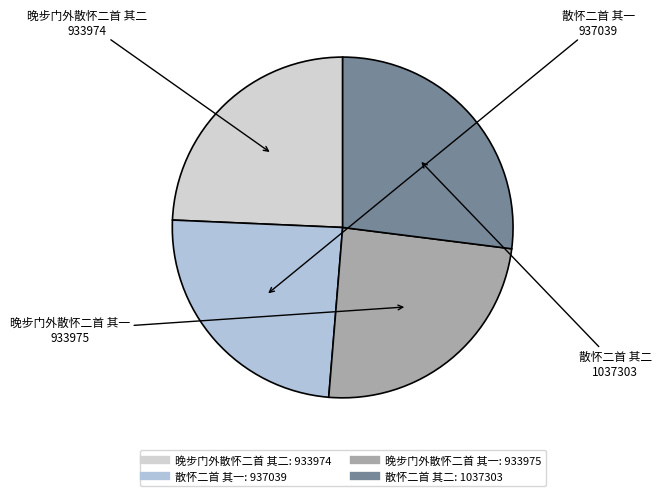

Which category has the biggest portion of the pie?

散怀二首 其二